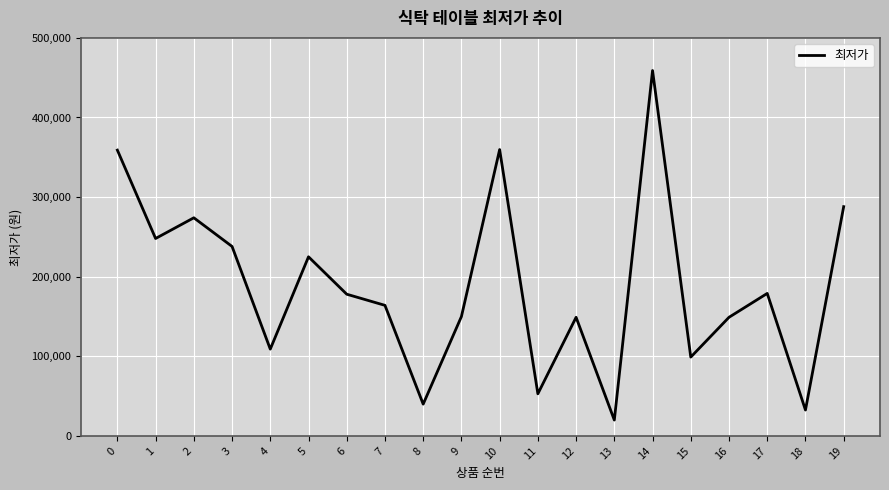

What is the sum of the values at 9 and 3?

387900